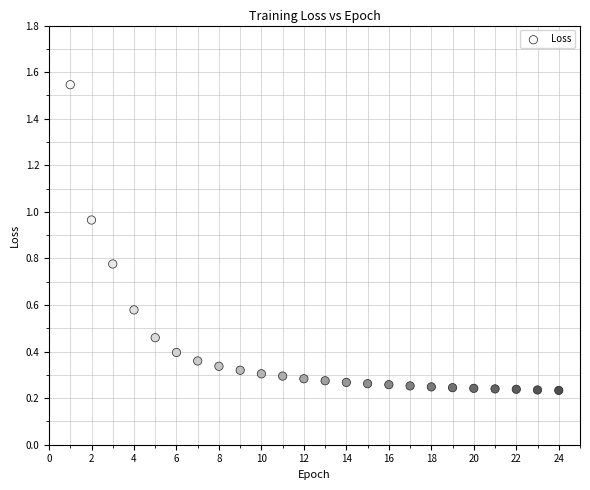

What is the range of X values (max minus min)?

23.0